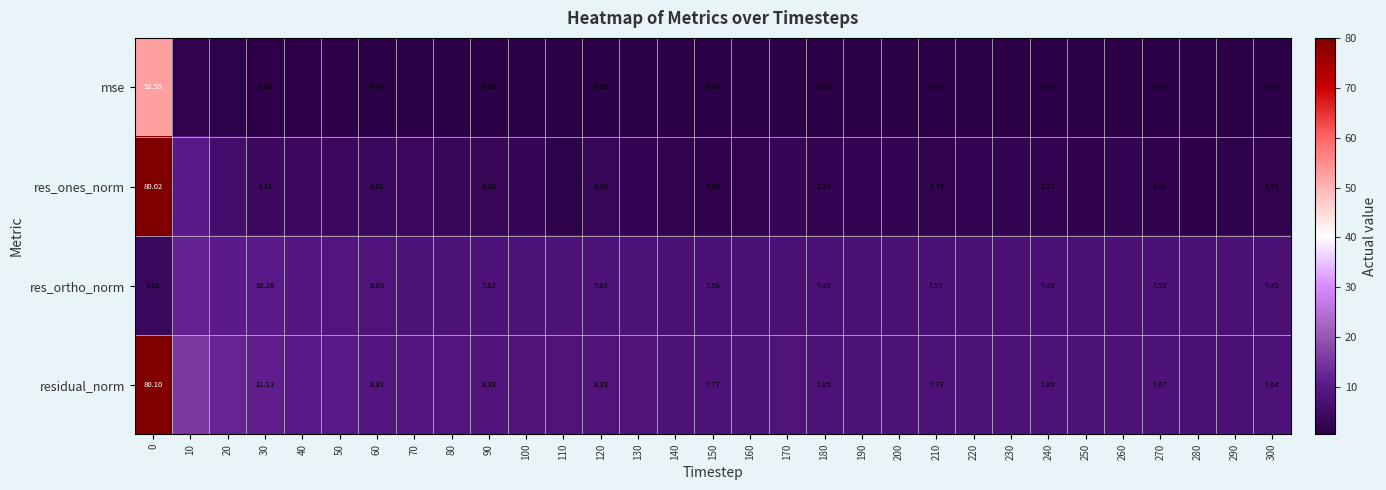

What is the total value across all series at 130?

18.6